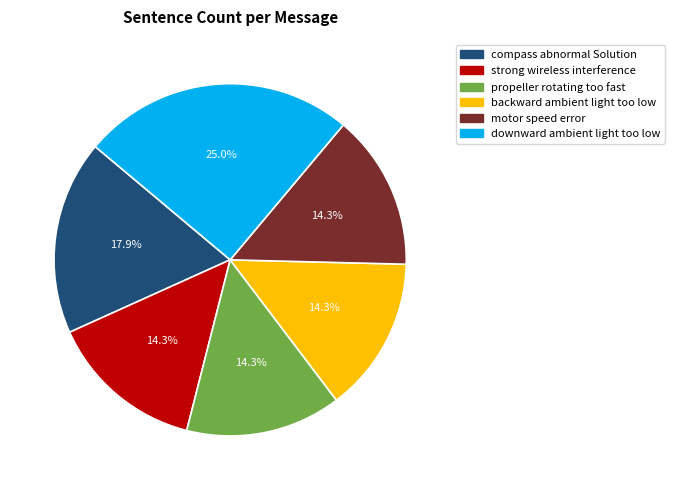

What percentage do downward ambient light too low and strong wireless interference together represent?

39.3%